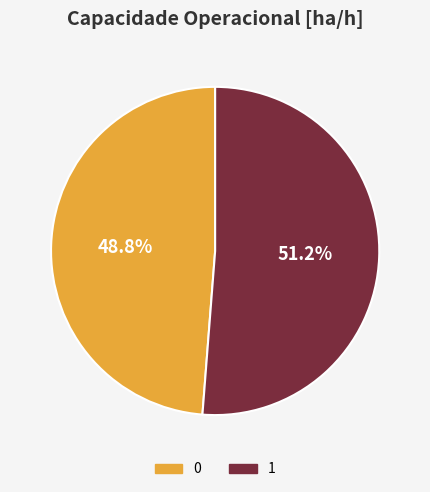

The 0 slice represents 49% of the pie. True or false?

True